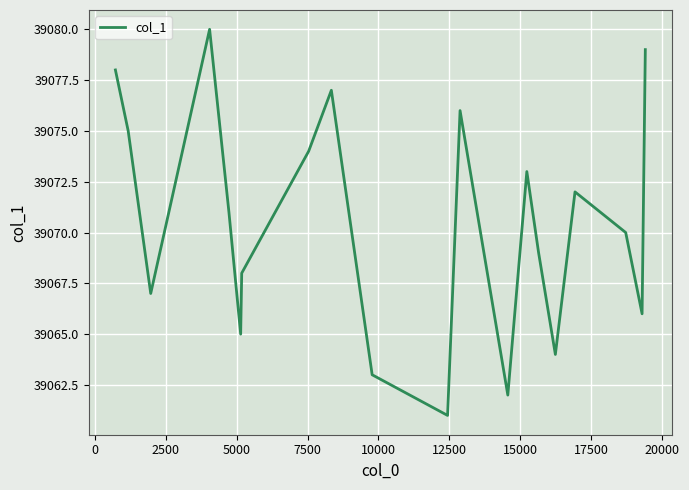

What is the difference between the maximum and minimum values?

19